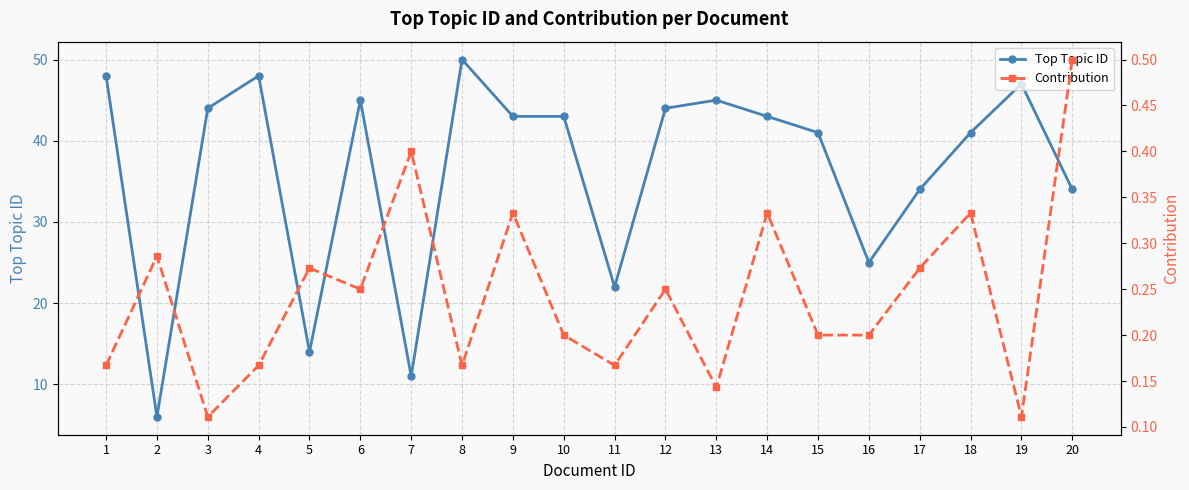

Does the chart display data point markers on the line(s)?

Yes